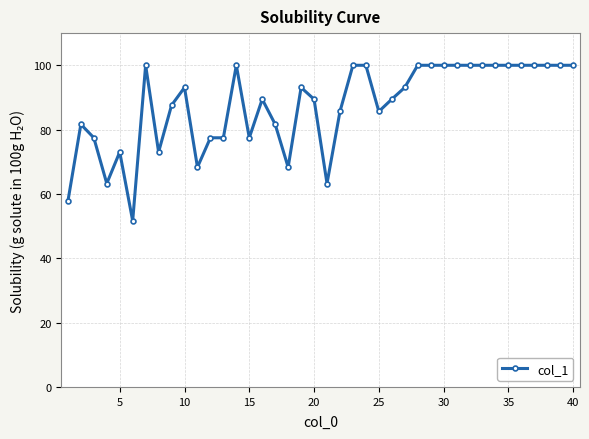

How many values are below 93?

20